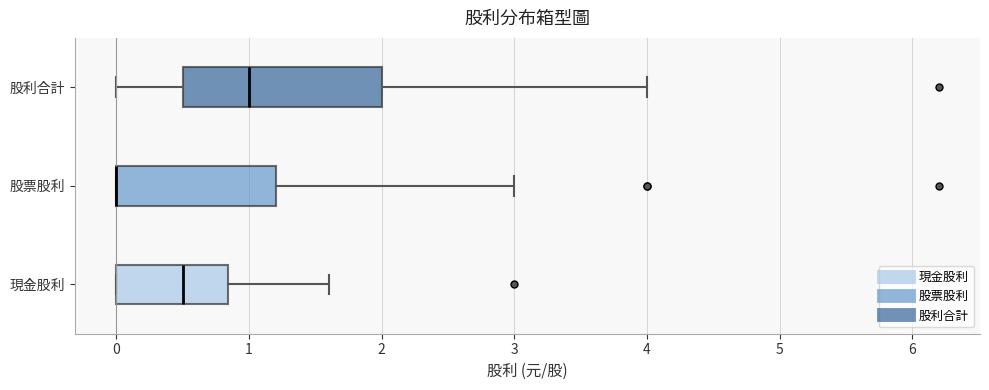

Where does the right whisker of the box for 現金股利 end on the x-axis? The values are not printed on the chart, so give them approximately, as read against the axis.

1.6